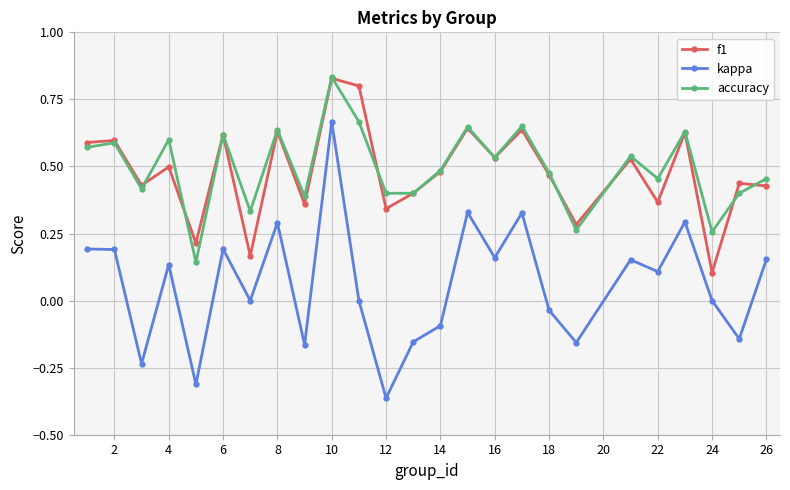

Which series has the widest spread of values?

kappa